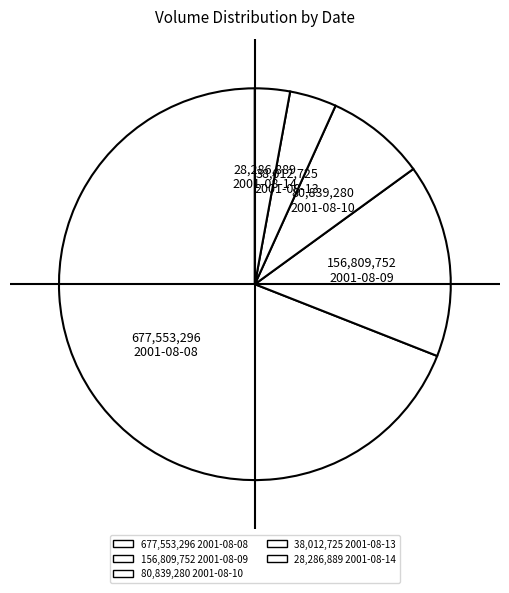

Do 28,286,889 2001-08-14 and 38,012,725 2001-08-13 together represent more than half of the pie?

No